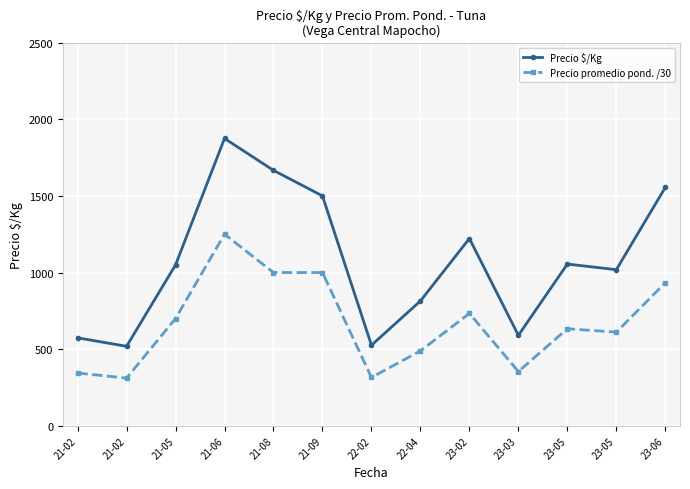

How many lines are shown in the chart?

2